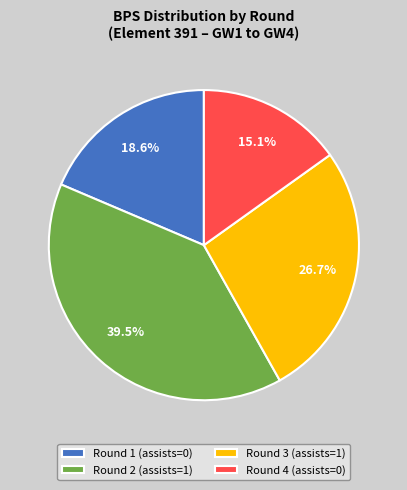

Is there a majority slice in this chart?

No